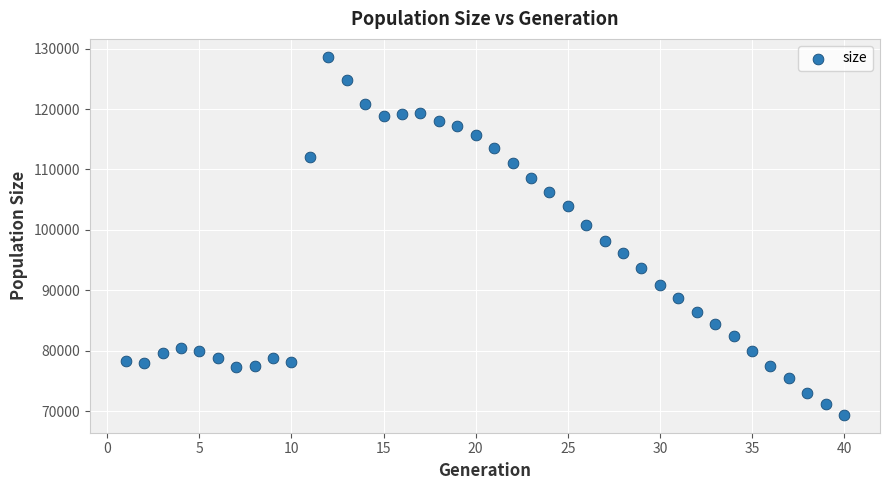

What is the range of X values (max minus min)?

39